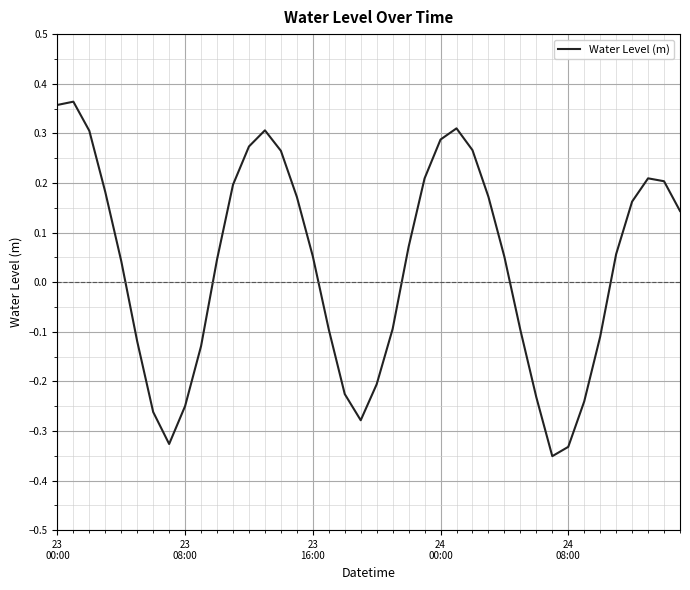

What is the difference between the maximum and minimum values?

0.7